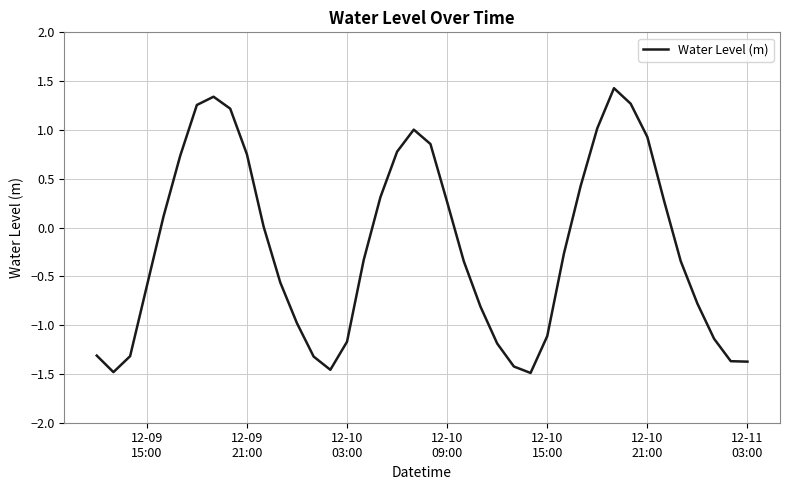

What is the greatest value displayed?

1.4